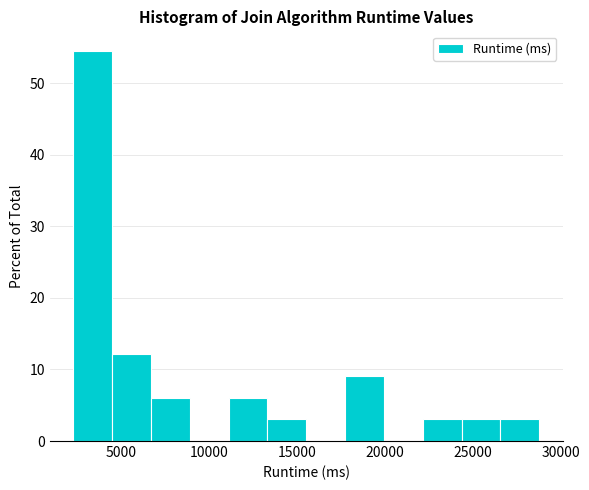

Which range on the x-axis has the tallest bar?

2500 to 4500